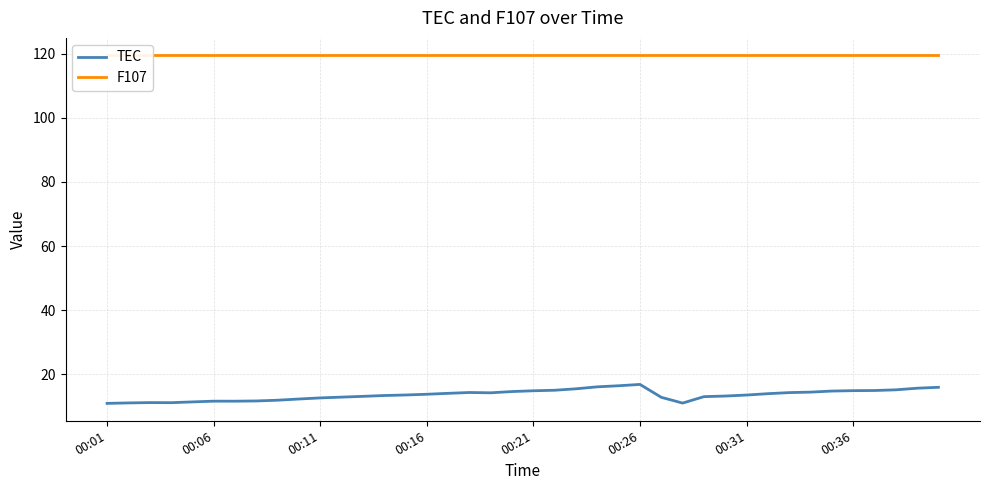

True or false: F107 and TEC cross at least once.

False